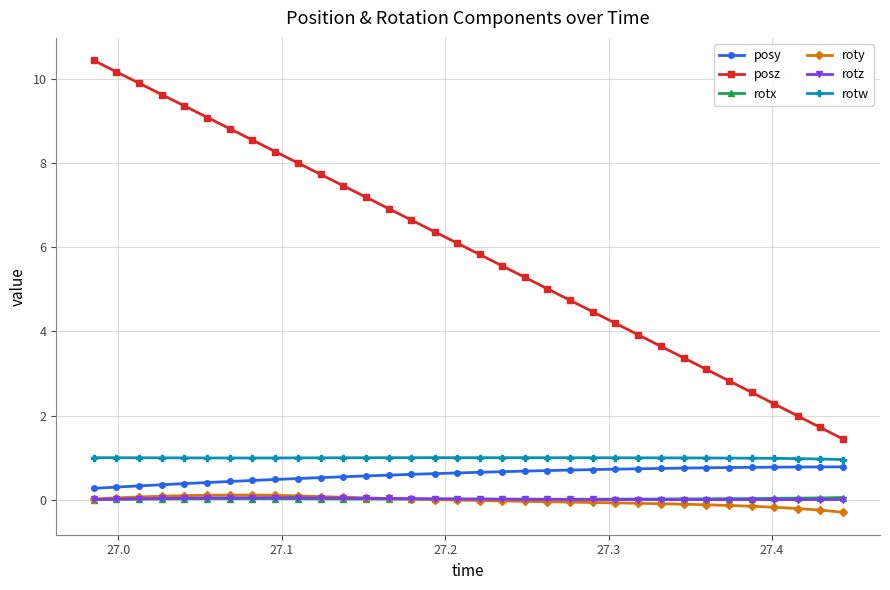

What is the value of the posy point at the 28th from the left?

0.8